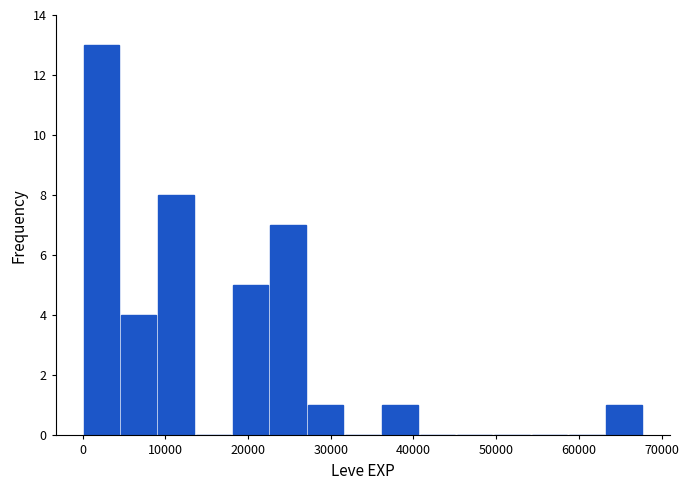

Reading left to right, transcribe this chart: for each bar, give the range it covers on the x-axis and its height. Neither the bar edges nor the heights are printed on the chart, so give them approximately, as read against the axes.

0 to 5000: 13
5000 to 9000: 4
9000 to 14000: 8
14000 to 18000: 0
18000 to 23000: 5
23000 to 27000: 7
27000 to 32000: 1
32000 to 36000: 0
36000 to 41000: 1
41000 to 45000: 0
45000 to 50000: 0
50000 to 54000: 0
54000 to 59000: 0
59000 to 63000: 0
63000 to 68000: 1